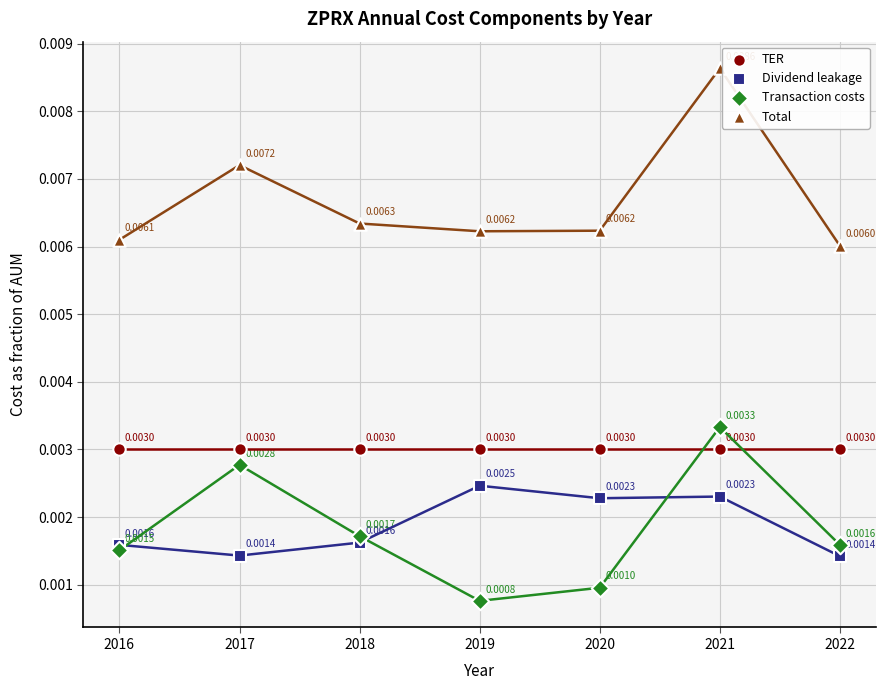

Which series contains the highest Y value?

Total